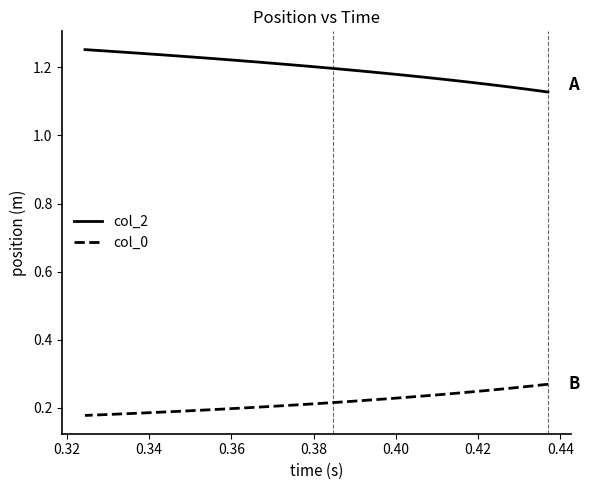

How many lines are shown in the chart?

2